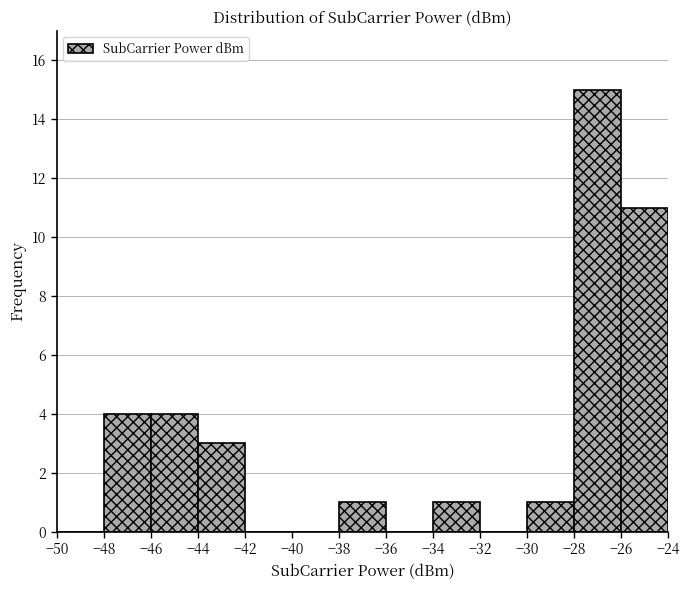

Reading left to right, list every bar in this chart as the range it spans on the x-axis followed by its height. The values are not printed on the chart, so give them approximately, as read against the axis.

-50 to -48: 0
-48 to -46: 4
-46 to -44: 4
-44 to -42: 3
-42 to -40: 0
-40 to -38: 0
-38 to -36: 1
-36 to -34: 0
-34 to -32: 1
-32 to -30: 0
-30 to -28: 1
-28 to -26: 15
-26 to -24: 11